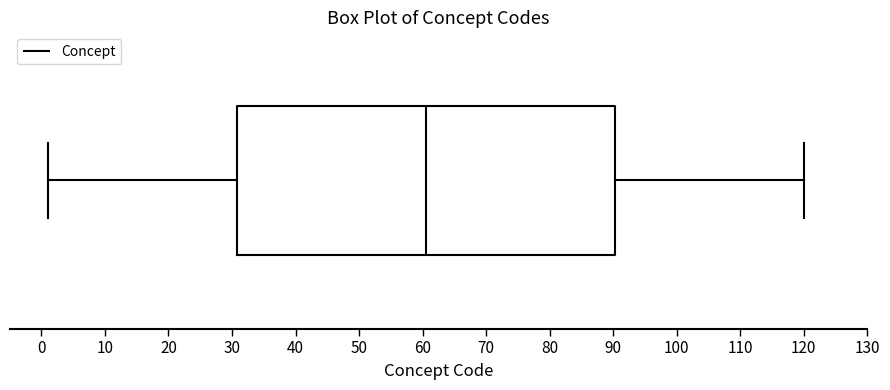

Read this box plot against the x-axis: the position of the median line, the range covered by the box, and the ends of both whiskers. The values are not printed on the chart, so give them approximately, as read against the axis.

median 61, box 31 to 90, whiskers 1 to 120